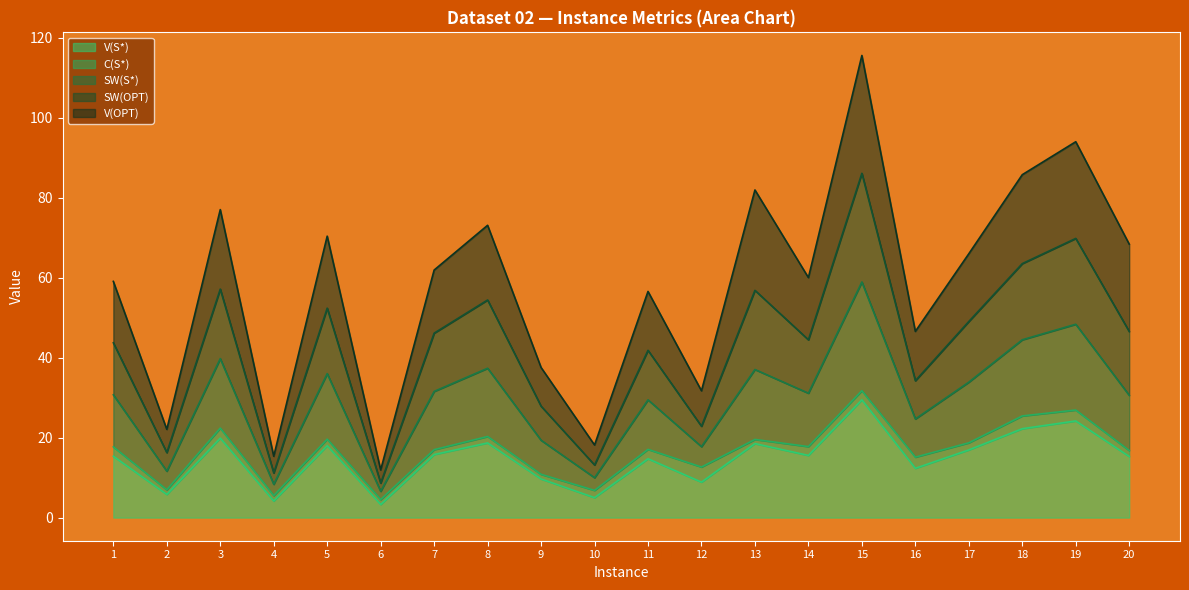

What is the minimum value for SW(S*)?

8.6